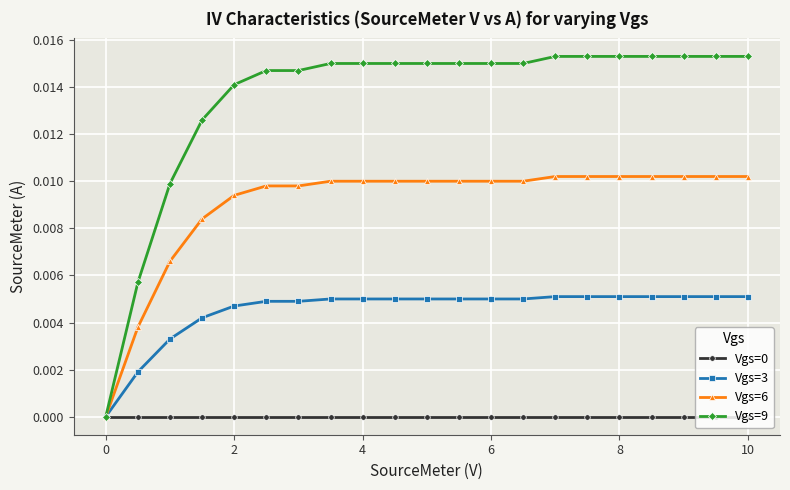

What is the sum of all Vgs=3 values?

0.1